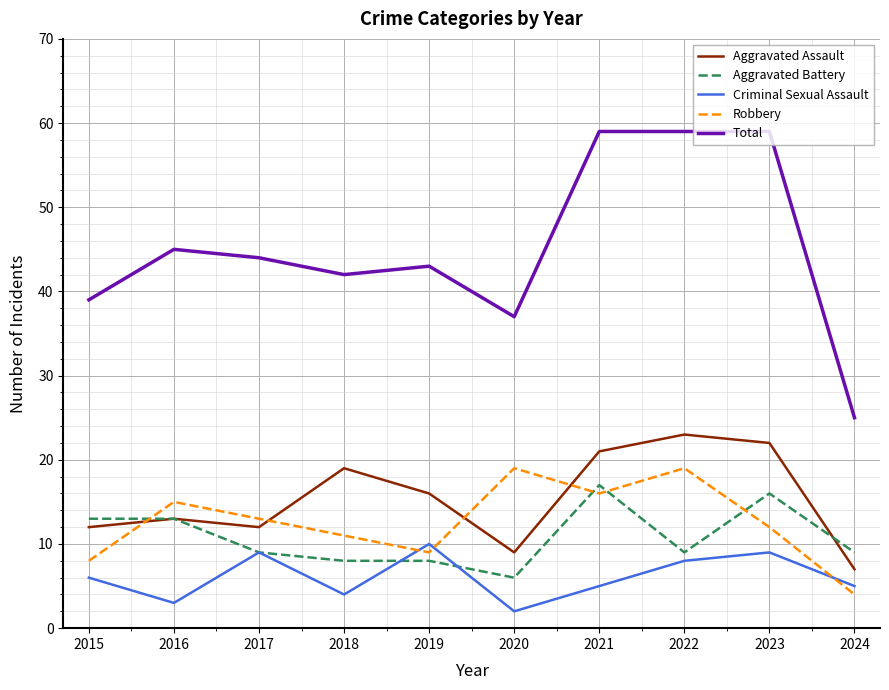

At which label does Aggravated Battery first exceed 9?

2015